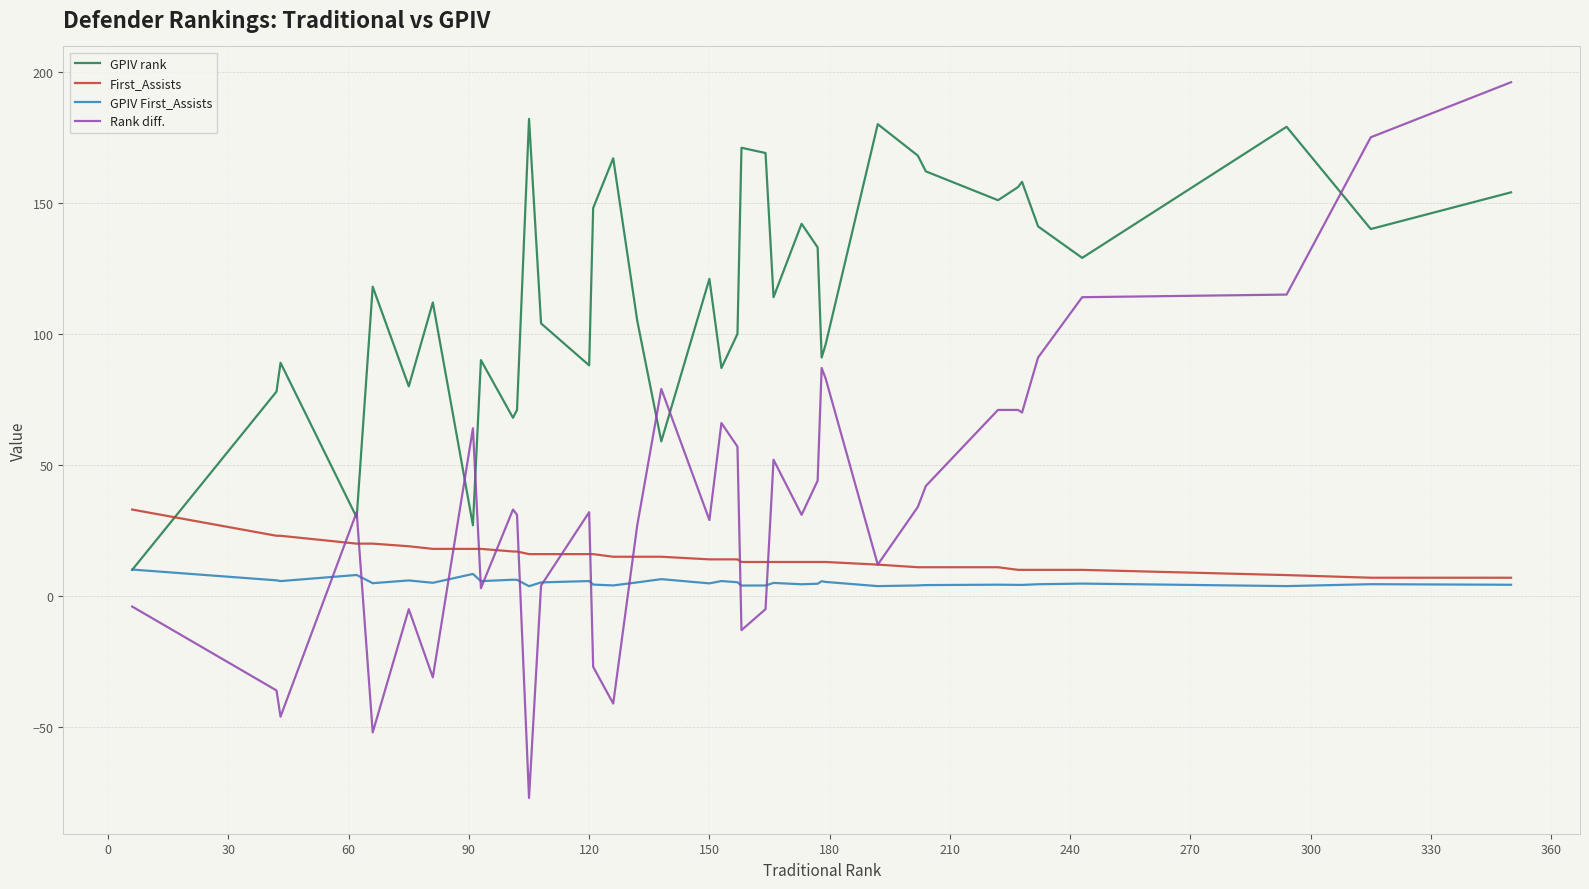

Which series has the largest total across all categories?

GPIV rank